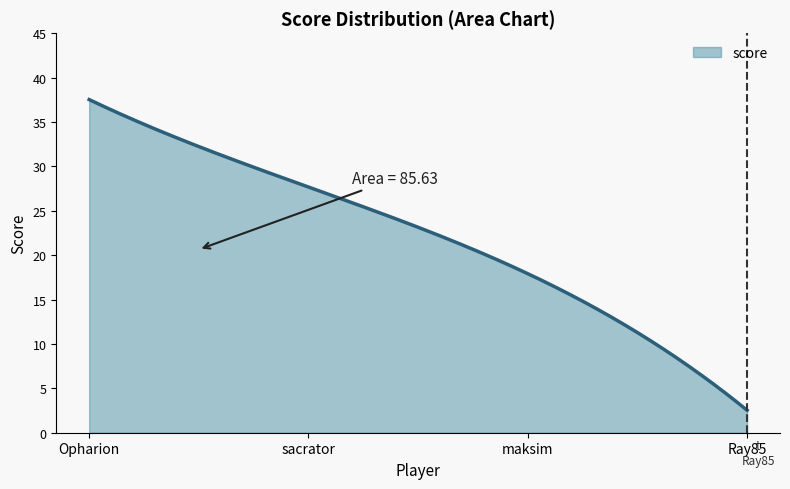

What is the maximum value shown in the chart?

37.5